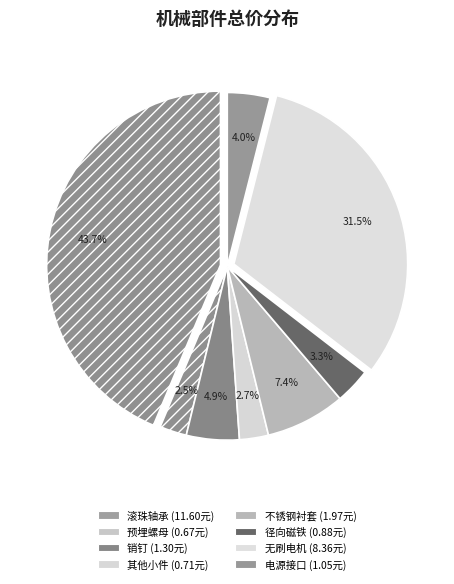

Count the number of slices in the pie.

8